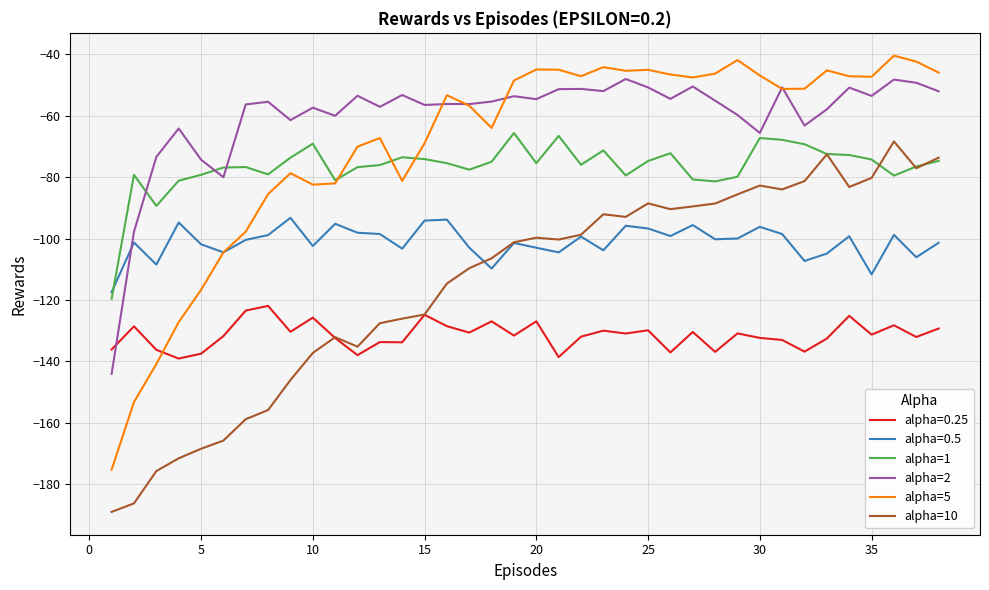

What is the maximum value for alpha=2?

-48.0